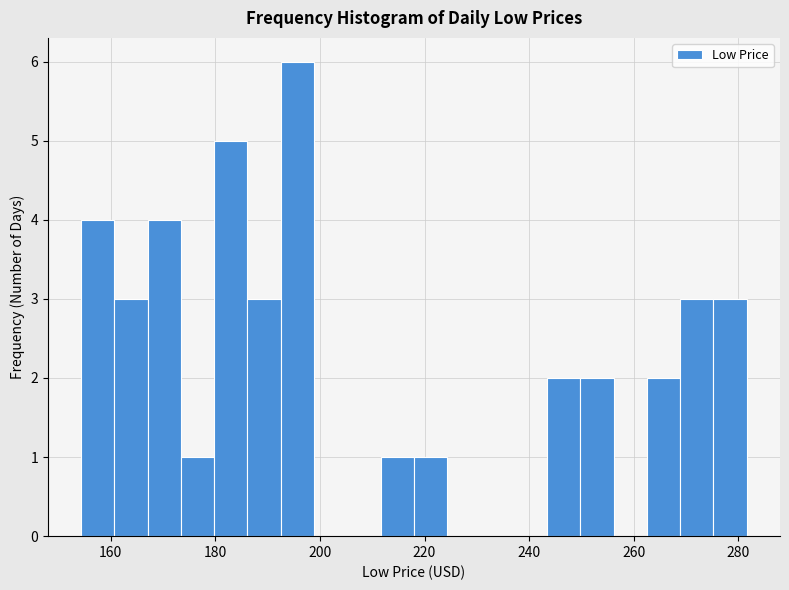

Read against the x-axis, roughly where is the centre of the tallest bar?

196